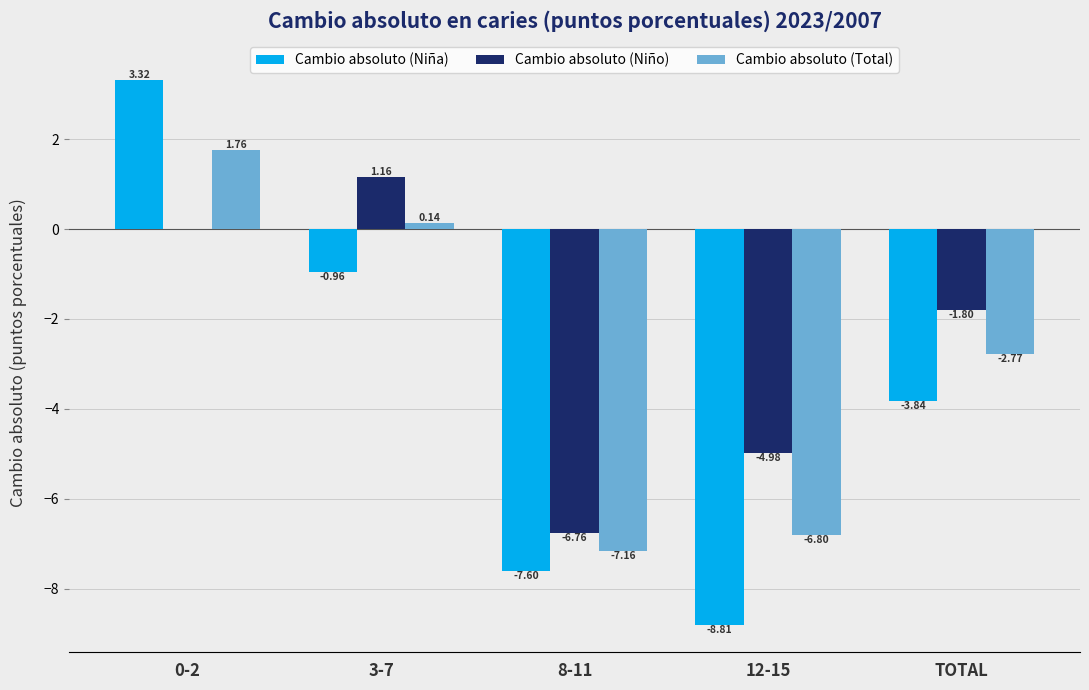

Which series has the largest total across all categories?

Cambio absoluto (Niño)